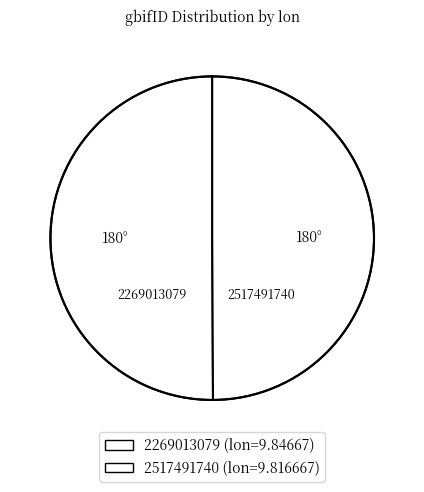

Rank the categories by value from highest to lowest.

2269013079, 2517491740